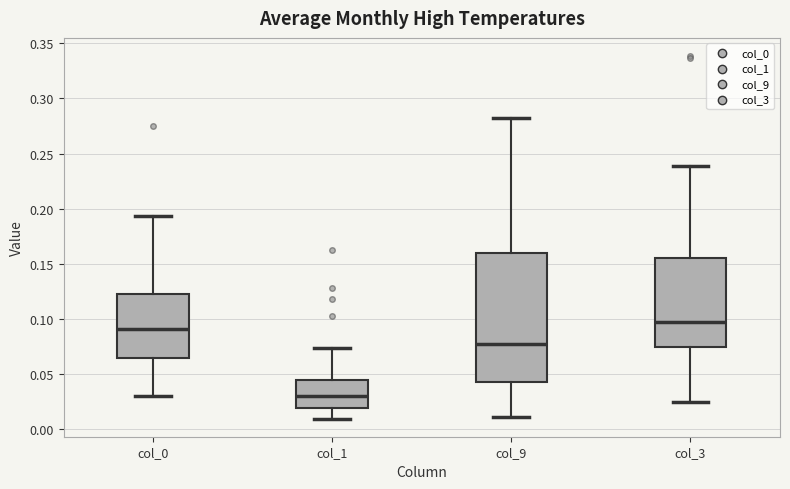

Where does the median line of the box for col_3 sit on the y-axis? The values are not printed on the chart, so give them approximately, as read against the axis.

0.095